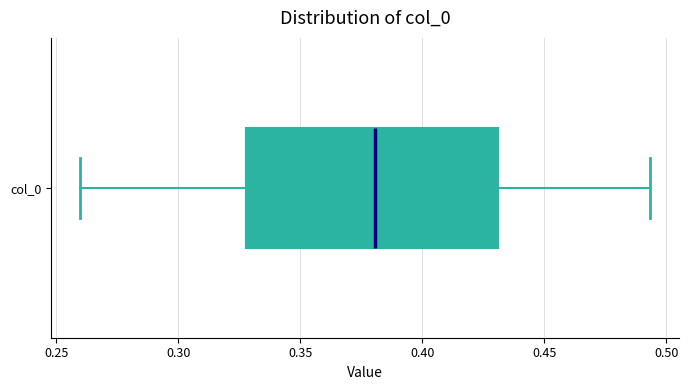

Where does the left whisker of the box for col_0 end on the x-axis? The values are not printed on the chart, so give them approximately, as read against the axis.

0.260